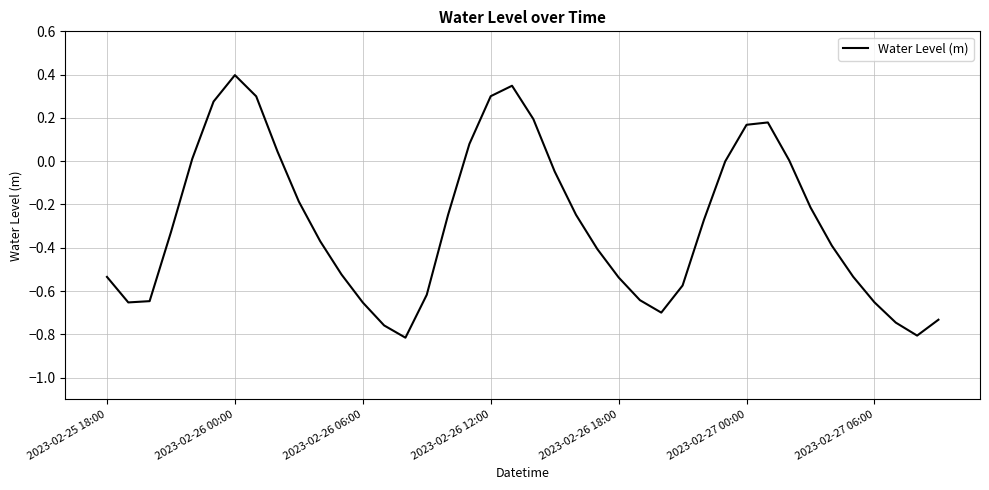

What is the difference between the maximum and minimum values?

1.2